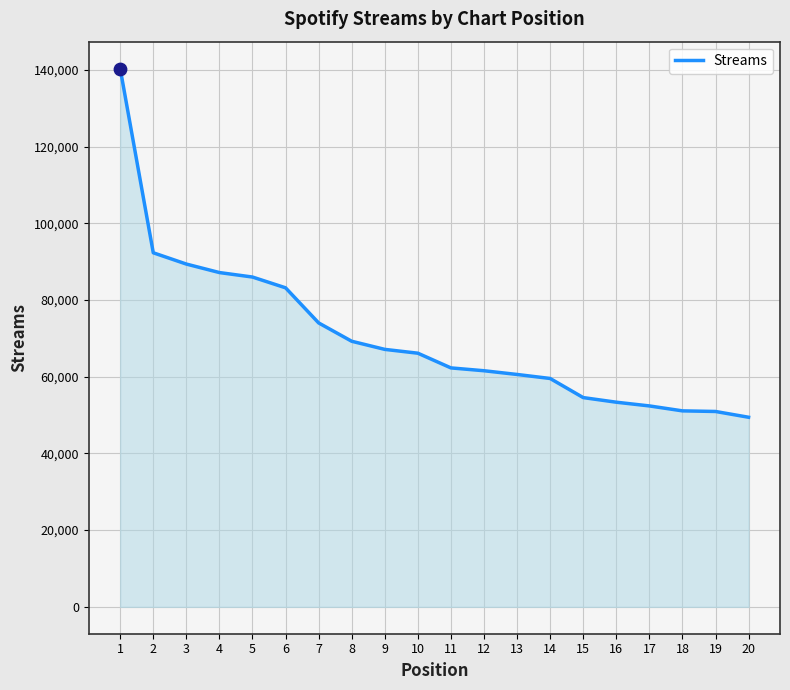

Between 17 and 6, which is larger?

6